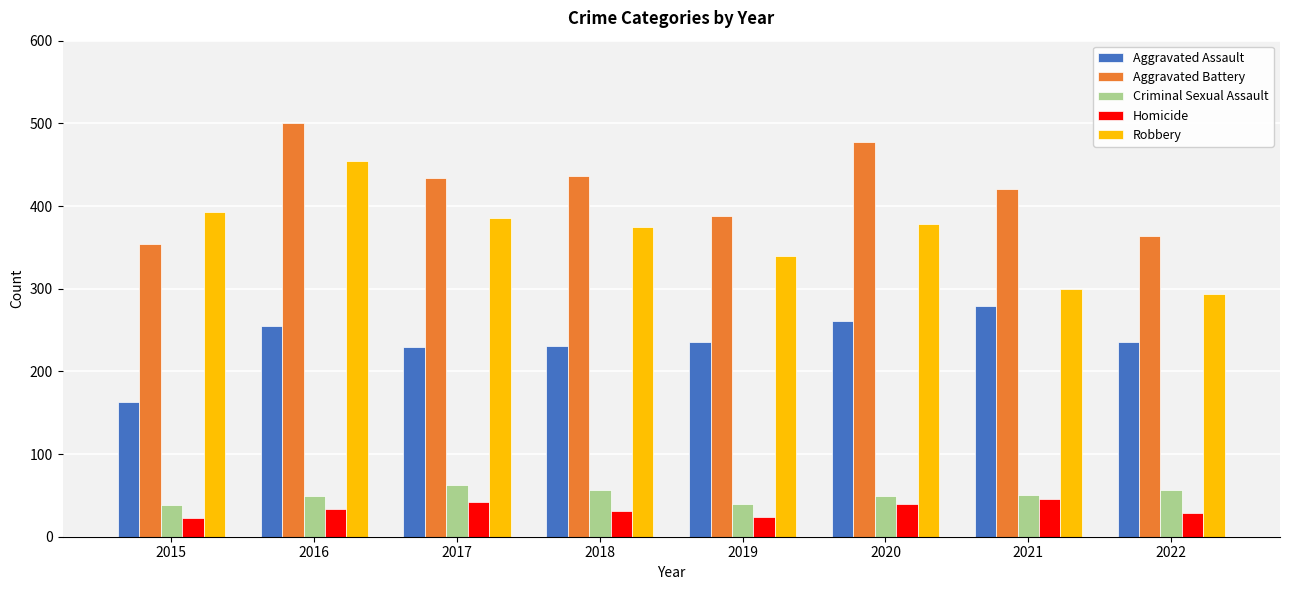

What is the total value across all series at 2016?

1293